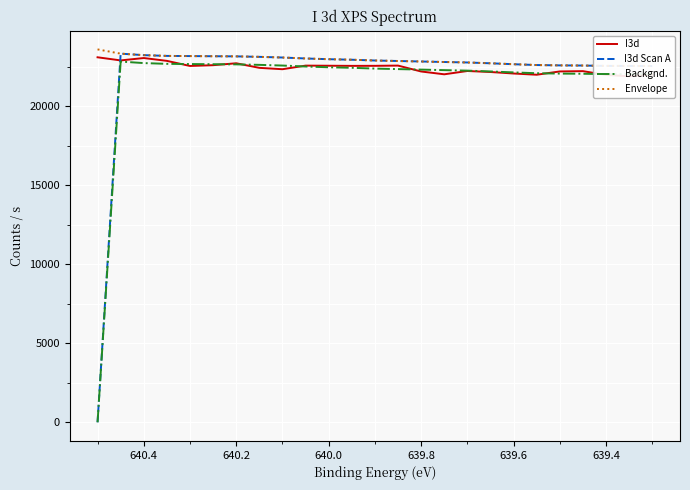

What is the highest value of the I3d series?

23094.3